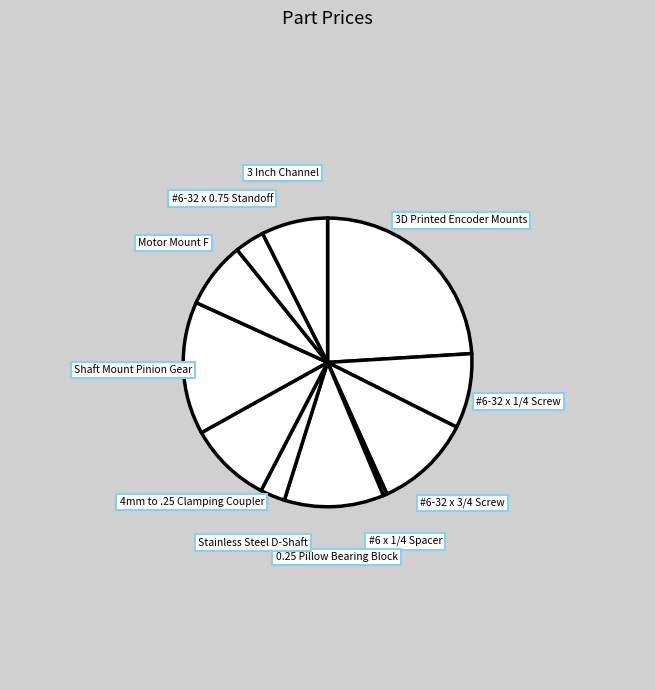

Between 4mm to .25 Clamping Coupler and #6-32 x 0.75 Standoff, which is larger?

4mm to .25 Clamping Coupler